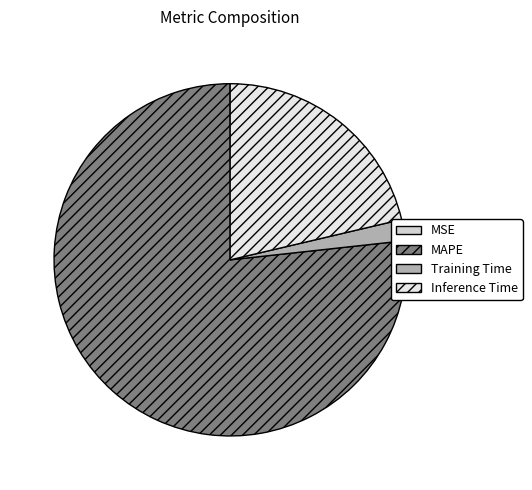

What is the smallest slice in the pie chart?

MSE